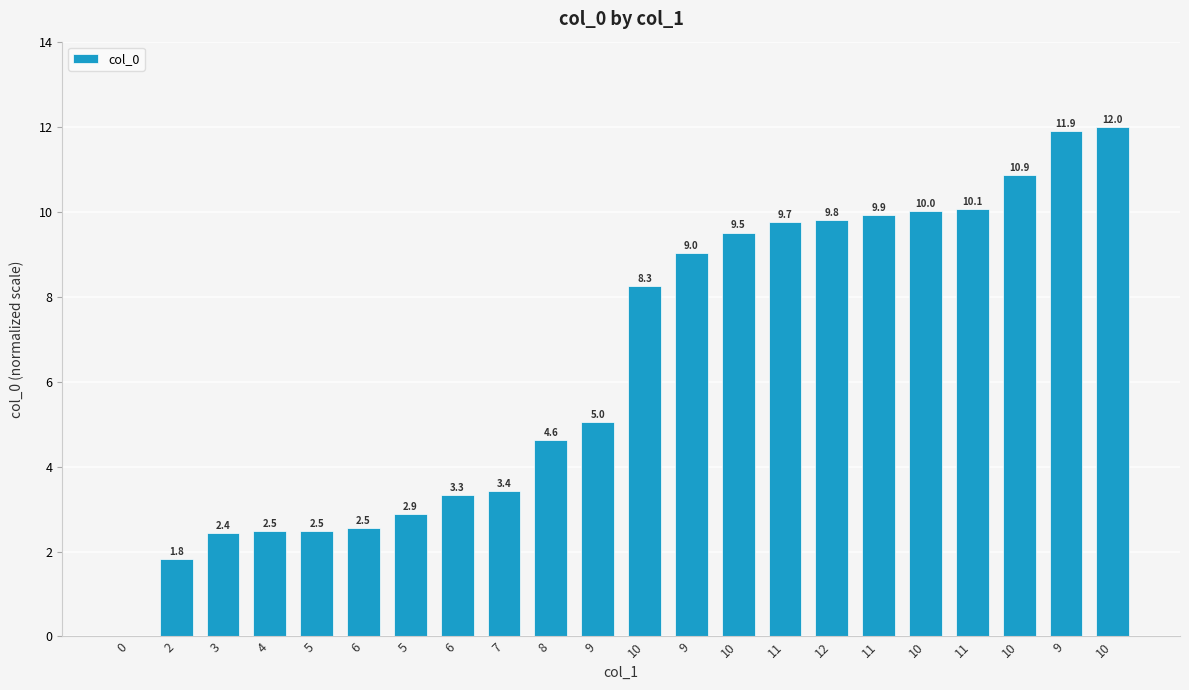

How many data points are above 8?

11